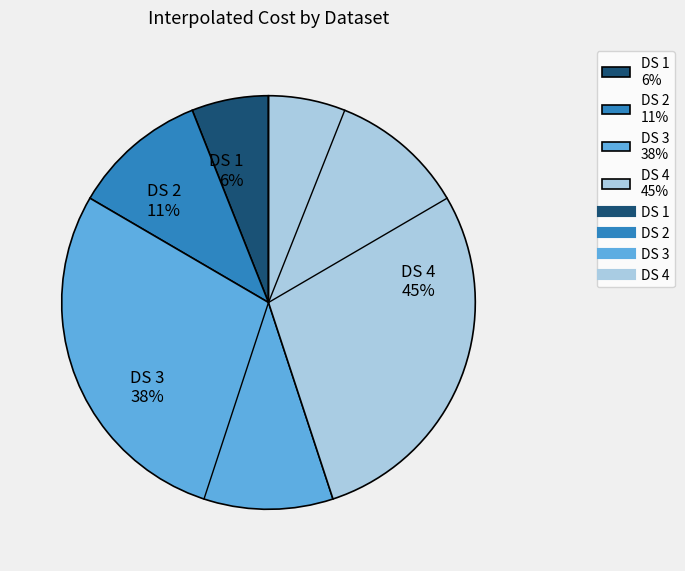

What is the smallest slice in the pie chart?

DS 1